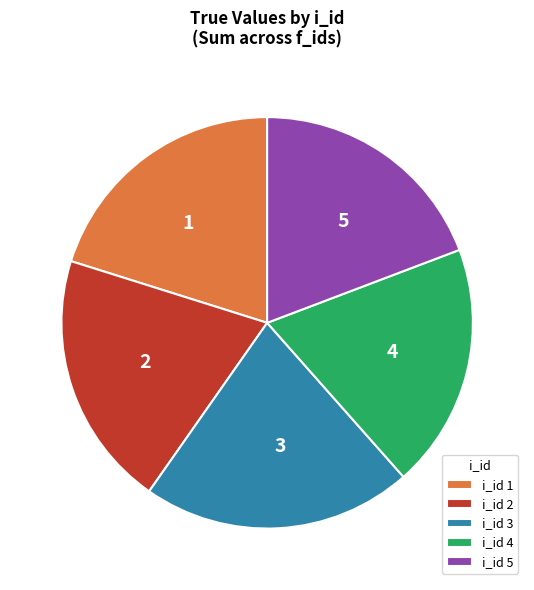

Is there any slice that represents more than half of the pie?

No